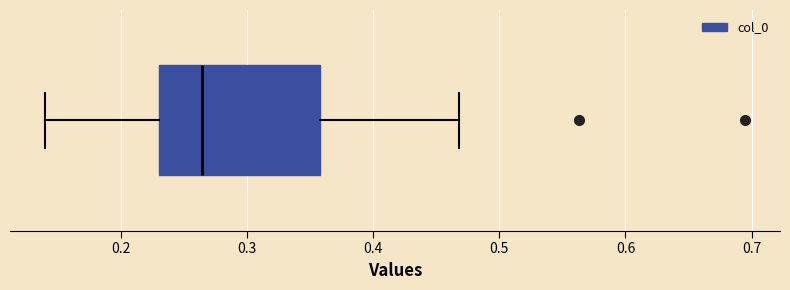

Read this box plot against the x-axis: the position of the median line, the range covered by the box, and the ends of both whiskers. The values are not printed on the chart, so give them approximately, as read against the axis.

median 0.26, box 0.23 to 0.36, whiskers 0.14 to 0.47